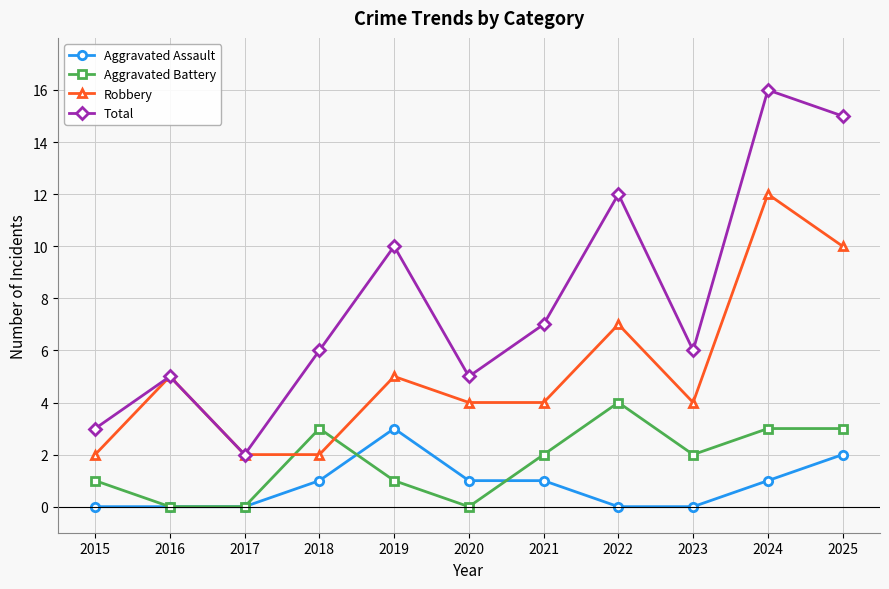

Which series has the largest range (max minus min)?

Total